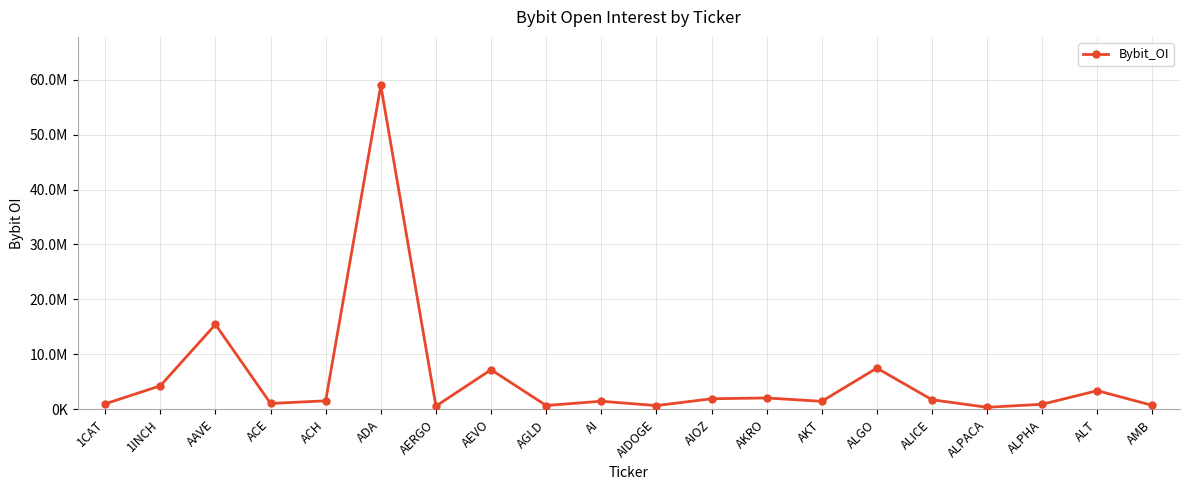

Does the chart have visible grid lines?

Yes